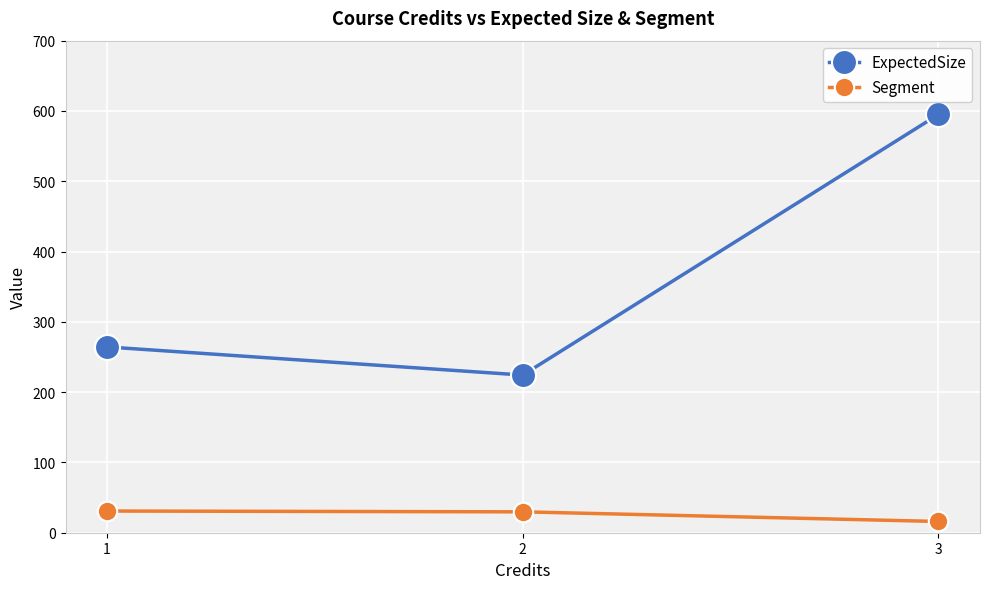

What is the maximum value shown in the chart?

595.0